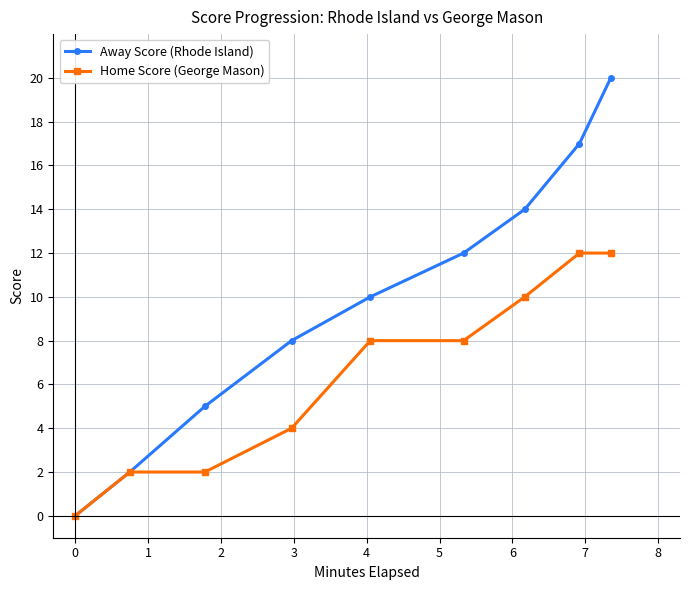

True or false: Away Score (Rhode Island) has more than 0 points higher than both neighbors.

False